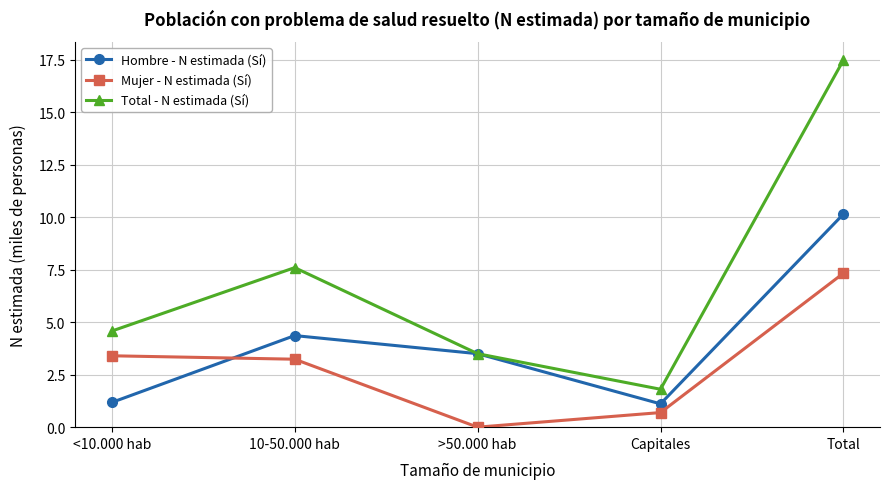

True or false: Hombre - N estimada (Sí) and Mujer - N estimada (Sí) cross at least once.

True